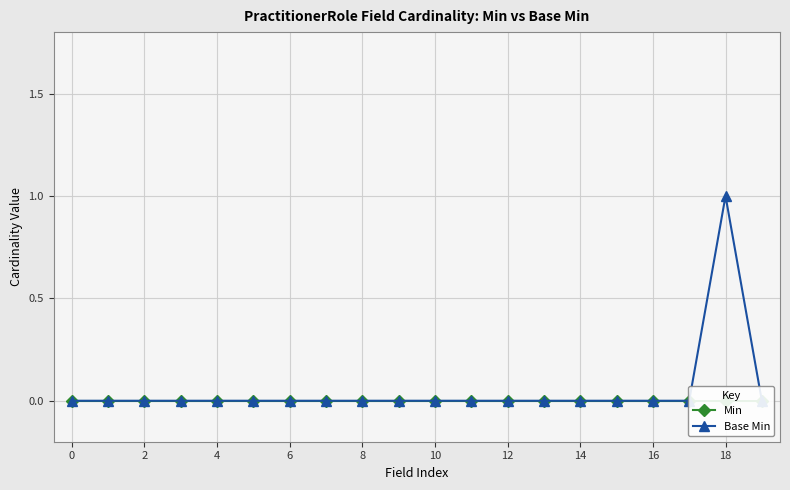

Reading right to left, transcribe all the data shown in this chart.

Min: 0	0	0	0	0	0	0	0	0	0	0	0	0	0	0	0	0	0	0	0
Base Min: 0	1	0	0	0	0	0	0	0	0	0	0	0	0	0	0	0	0	0	0